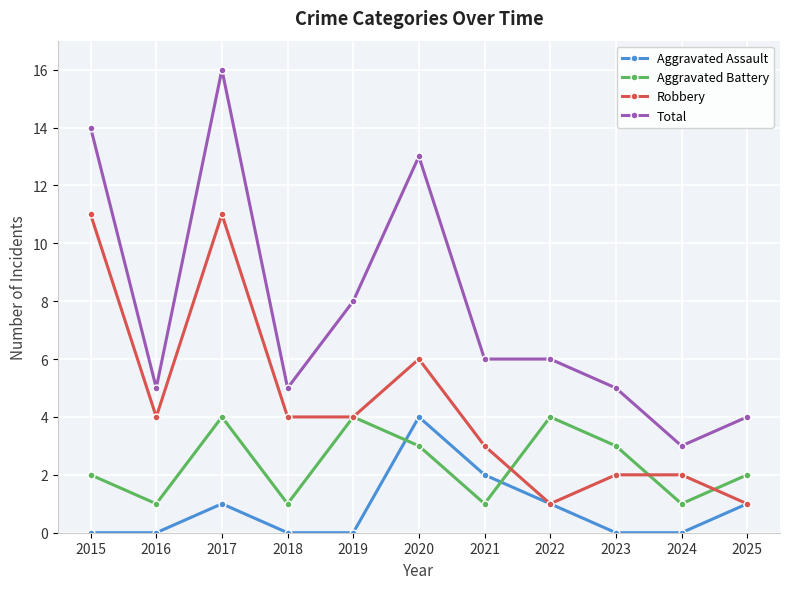

What are all the series names shown in the legend?

Aggravated Assault, Aggravated Battery, Robbery, Total